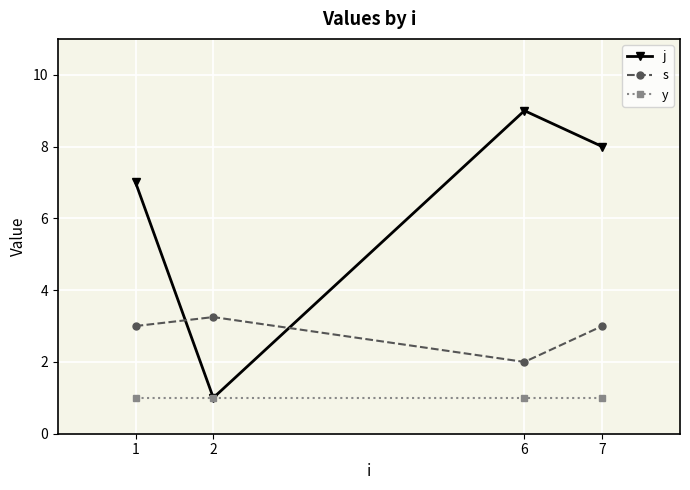

What is the approximate value of s at 6?

2.0